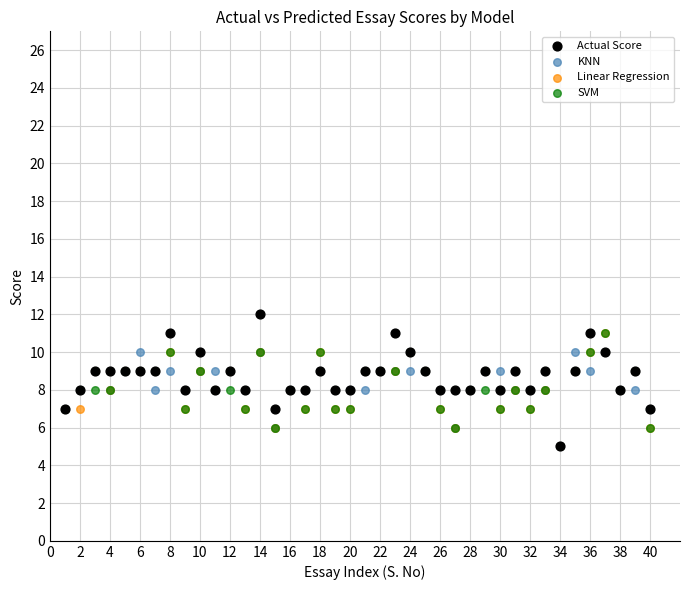

Which series reaches the maximum Y coordinate?

Actual Score